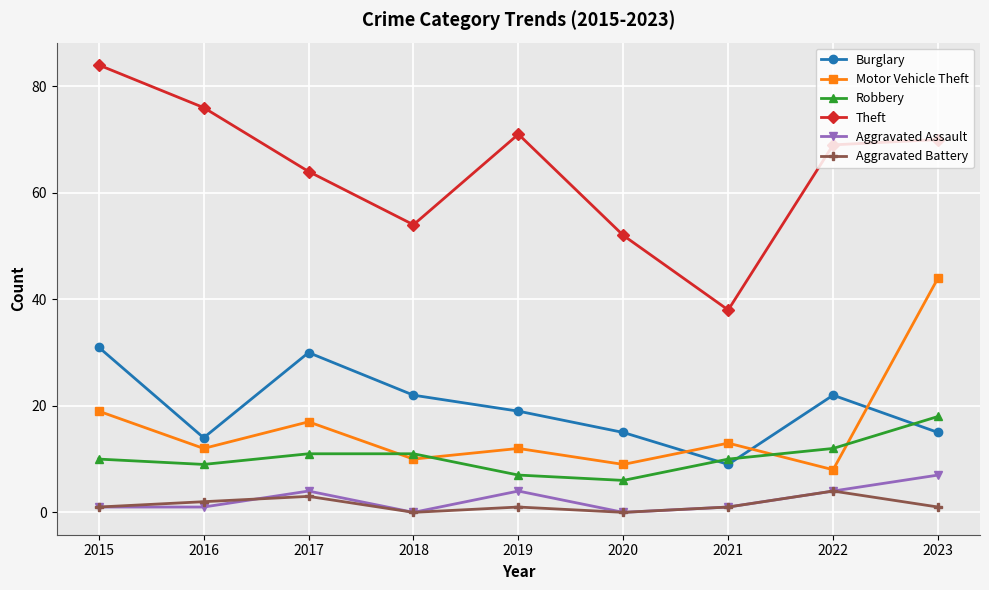

Reading left to right, list all the values displayed in this chart.

Burglary: 2015=31	2016=14	2017=30	2018=22	2019=19	2020=15	2021=9	2022=22	2023=15
Motor Vehicle Theft: 2015=19	2016=12	2017=17	2018=10	2019=12	2020=9	2021=13	2022=8	2023=44
Robbery: 2015=10	2016=9	2017=11	2018=11	2019=7	2020=6	2021=10	2022=12	2023=18
Theft: 2015=84	2016=76	2017=64	2018=54	2019=71	2020=52	2021=38	2022=69	2023=70
Aggravated Assault: 2015=1	2016=1	2017=4	2018=0	2019=4	2020=0	2021=1	2022=4	2023=7
Aggravated Battery: 2015=1	2016=2	2017=3	2018=0	2019=1	2020=0	2021=1	2022=4	2023=1